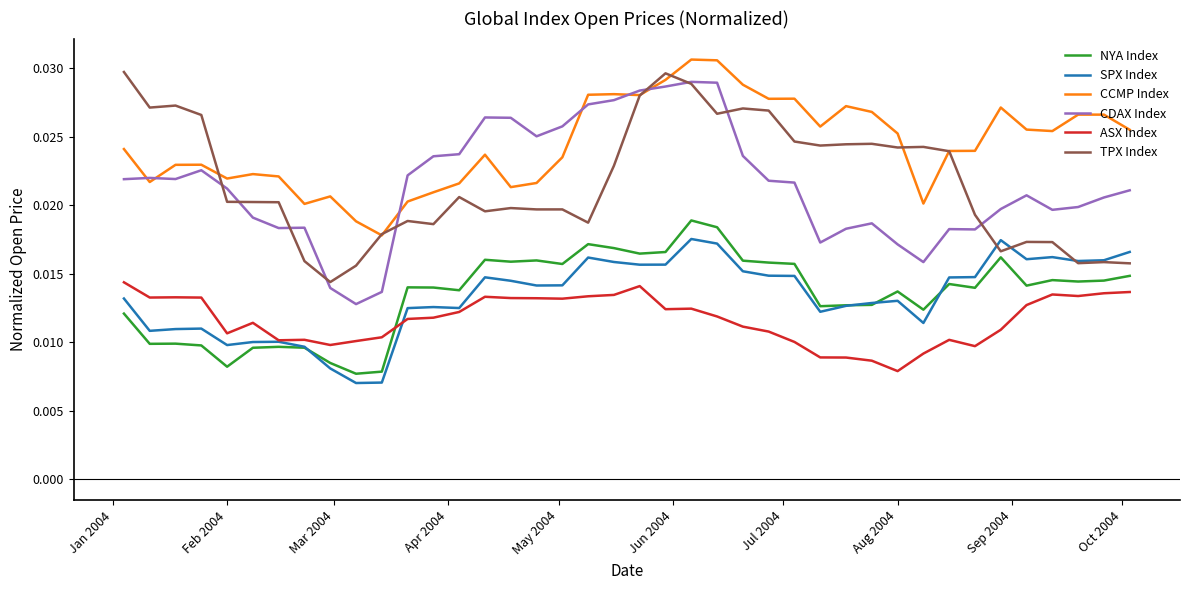

True or false: NYA Index and CDAX Index intersect in this chart.

False